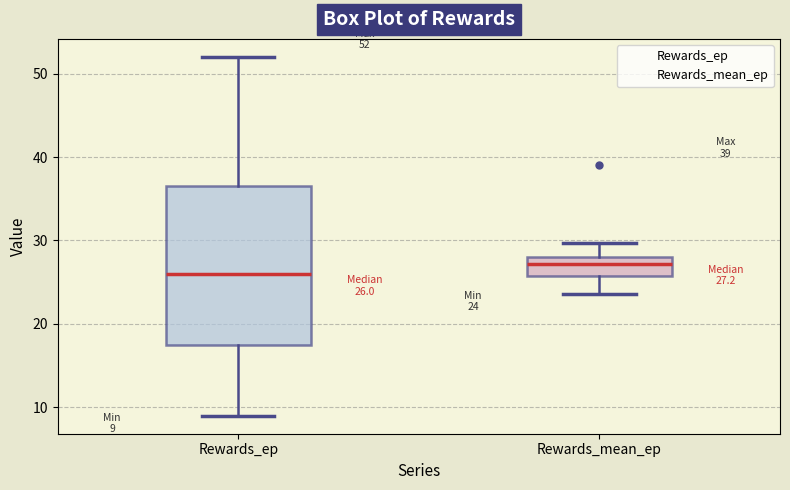

Which box's median line is the highest?

Rewards_mean_ep